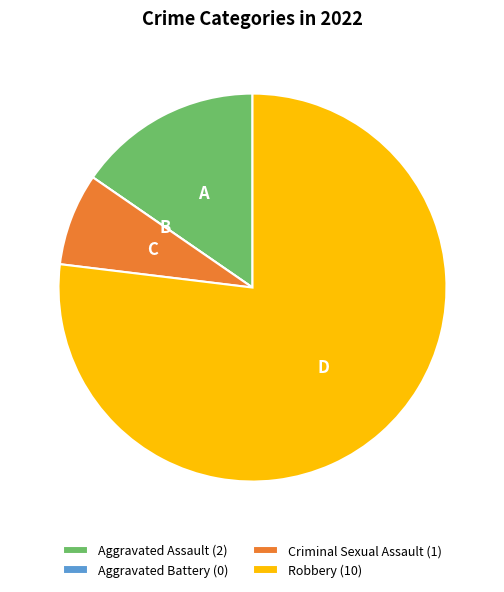

Between Aggravated Assault (2) and Criminal Sexual Assault (1), which is larger?

Aggravated Assault (2)